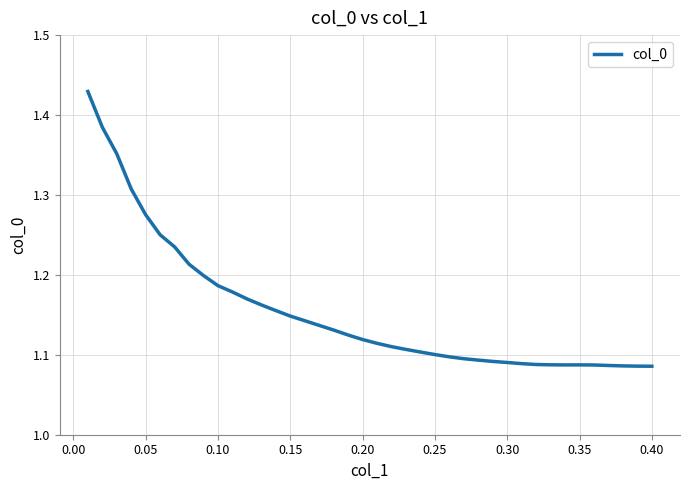

What is the difference between the maximum and minimum values?

0.3